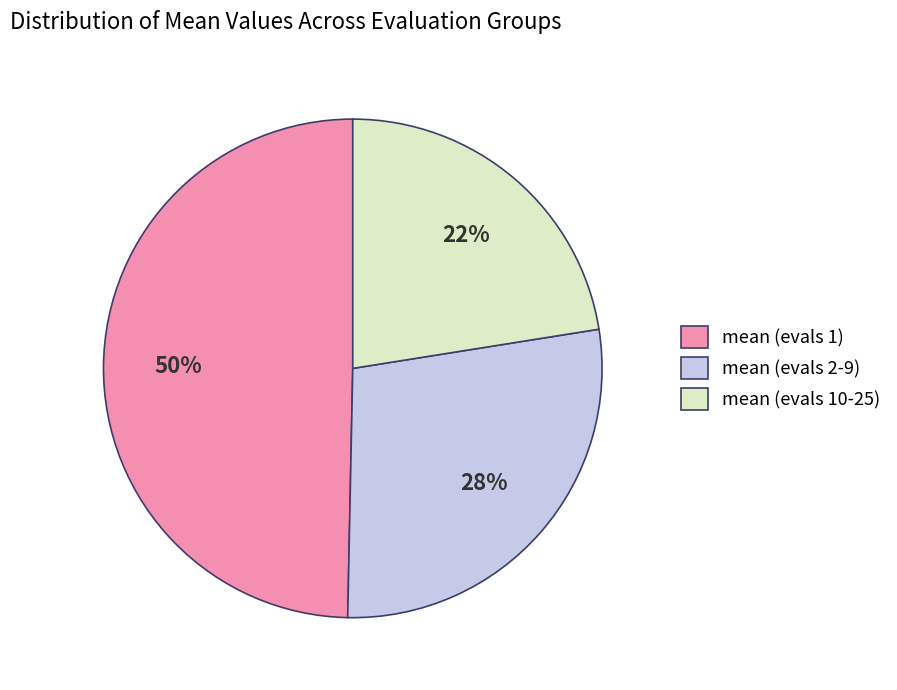

Is there any slice that represents more than half of the pie?

No